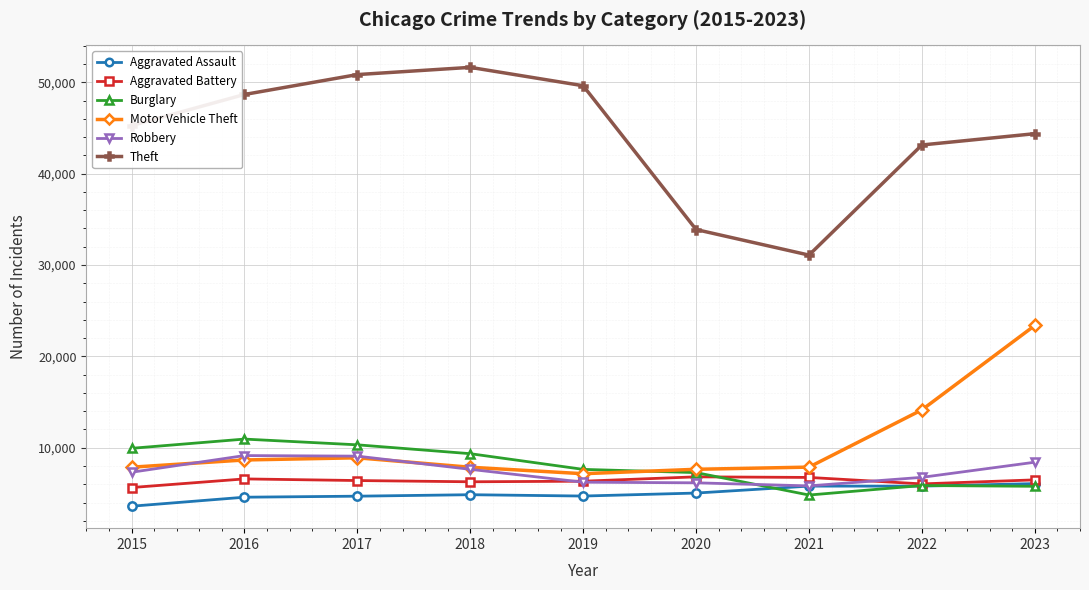

What are all the series names shown in the legend?

Aggravated Assault, Aggravated Battery, Burglary, Motor Vehicle Theft, Robbery, Theft